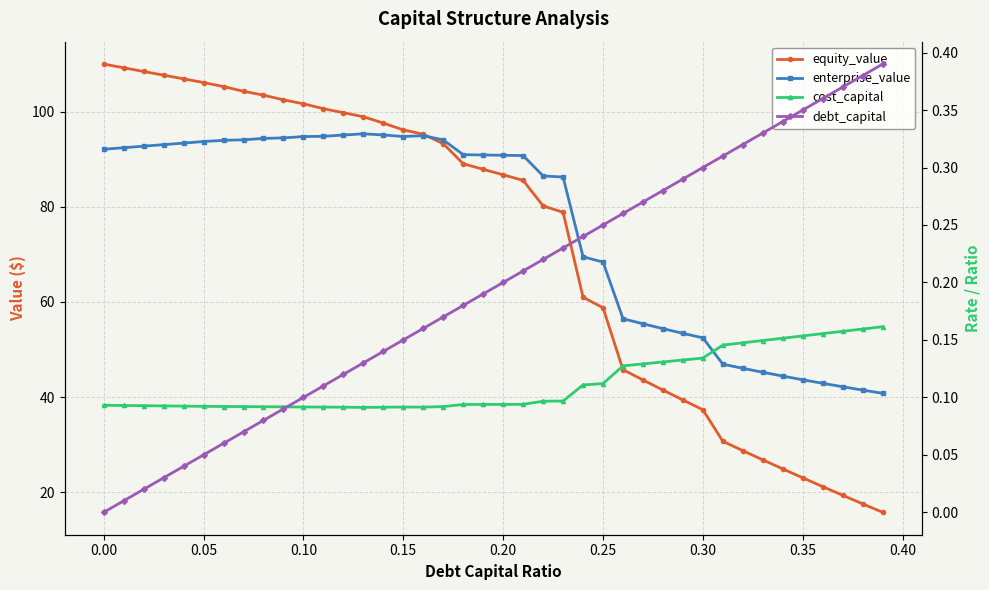

What are all the series names shown in the legend?

equity_value, enterprise_value, cost_capital, debt_capital